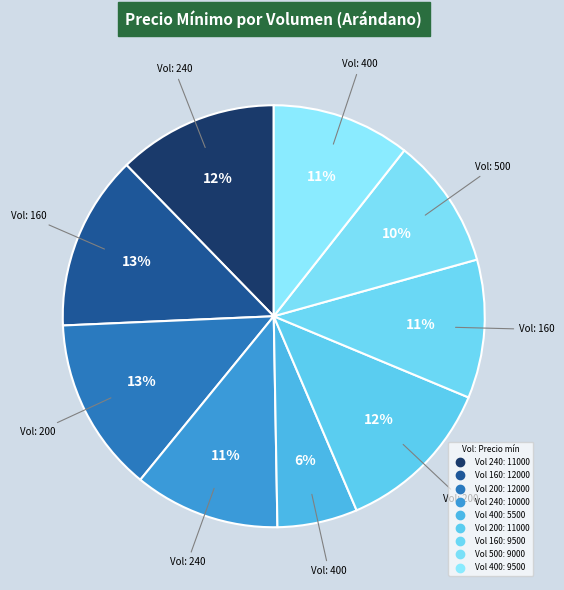

How many segments does this pie chart have?

9